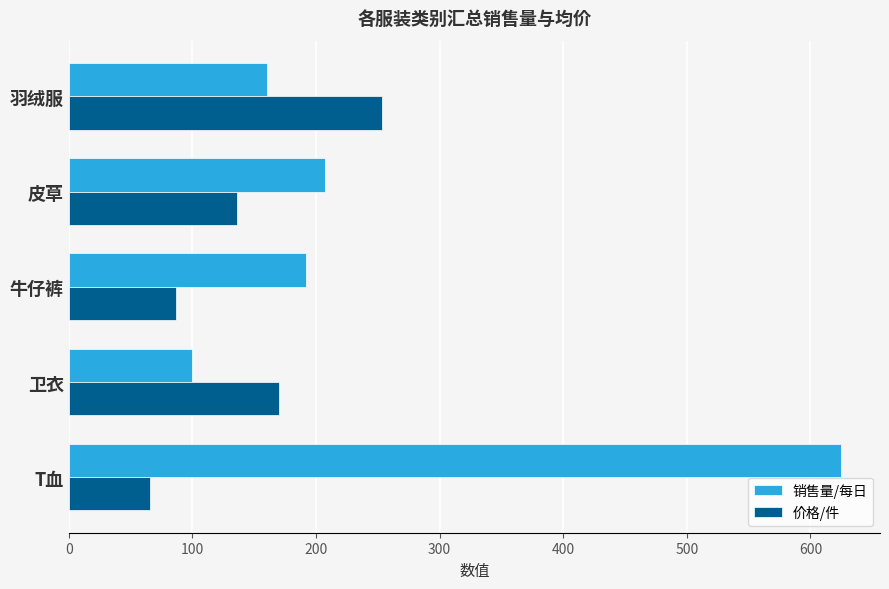

Which series changed the most between 牛仔裤 and 羽绒服?

价格/件